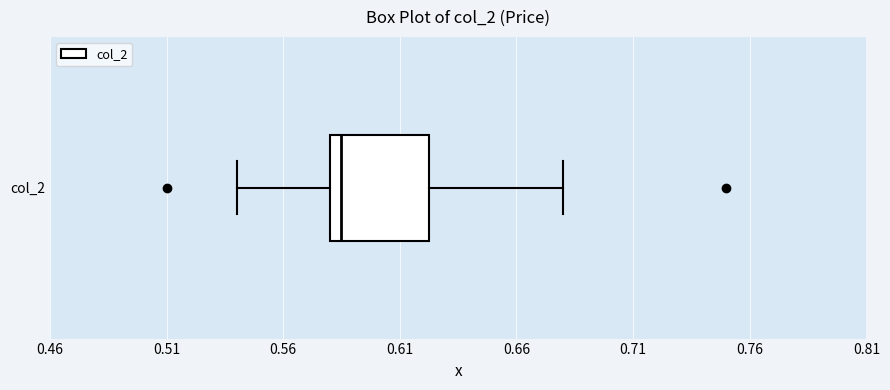

Read this box plot against the x-axis: the position of the median line, the range covered by the box, and the ends of both whiskers. The values are not printed on the chart, so give them approximately, as read against the axis.

median 0.585, box 0.580 to 0.625, whiskers 0.540 to 0.680